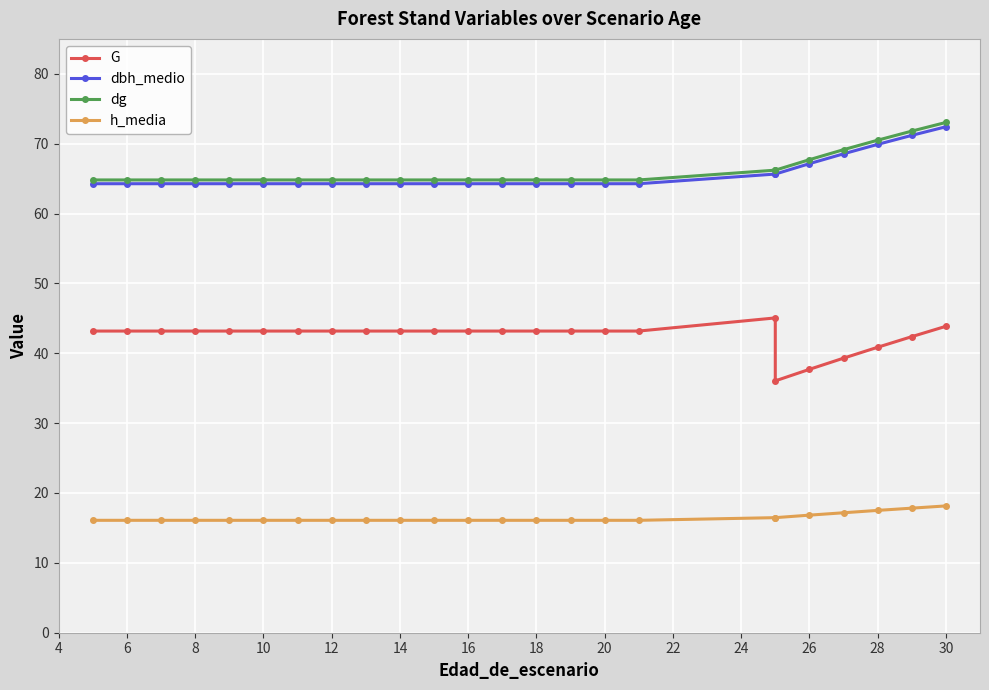

What is the greatest value displayed?

73.0